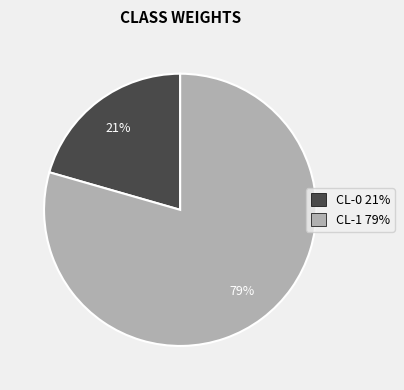

Which slice is the smallest?

CL-0